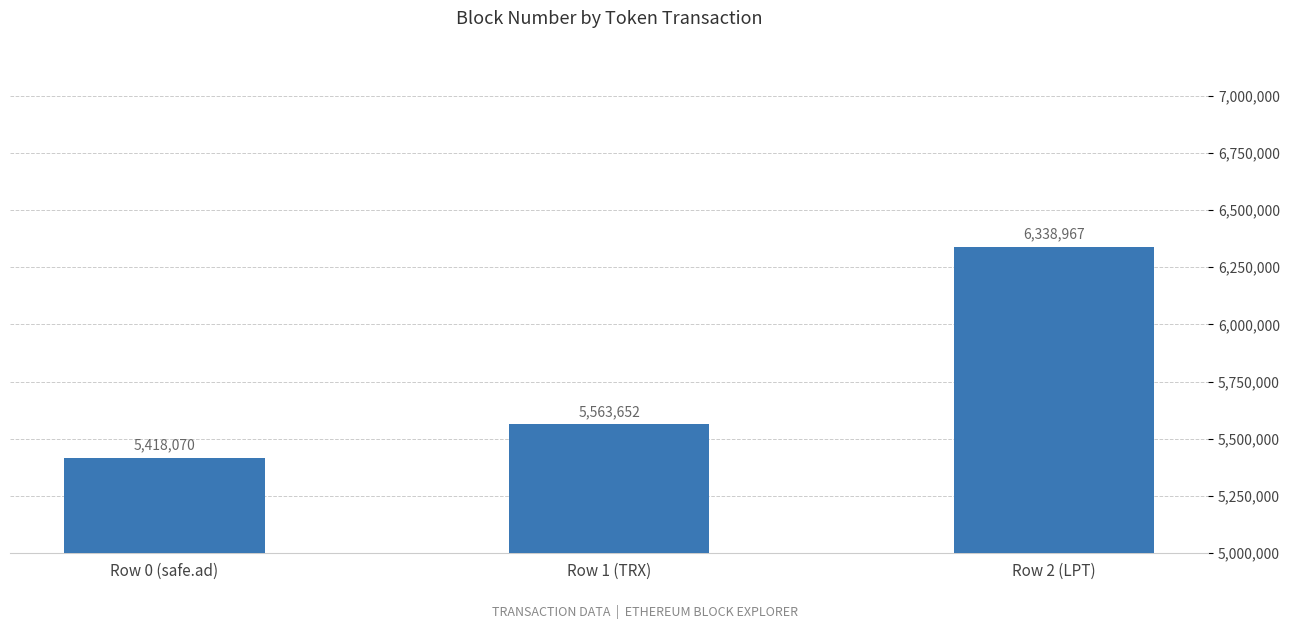

Read the value at Row 0 (safe.ad), to the nearest 10.

5418070